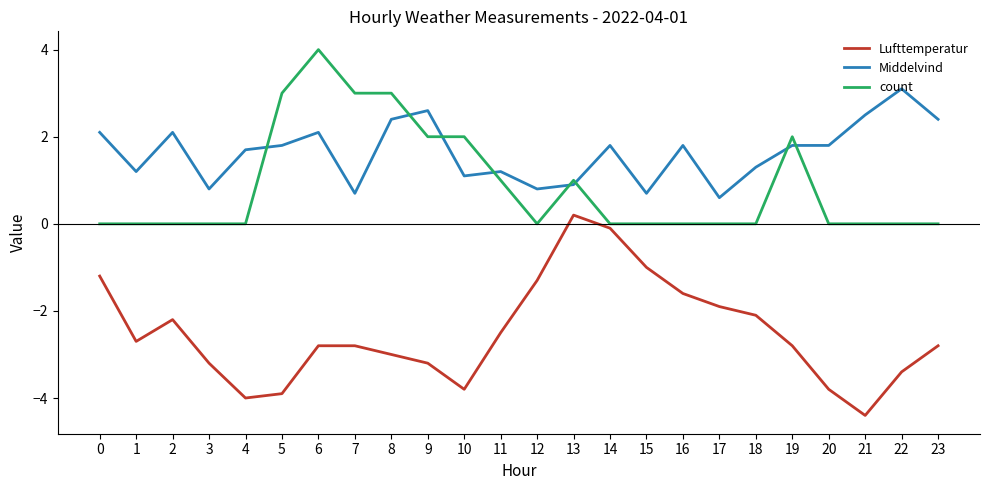

What is the difference between the maximum and minimum values in the Lufttemperatur series?

4.6